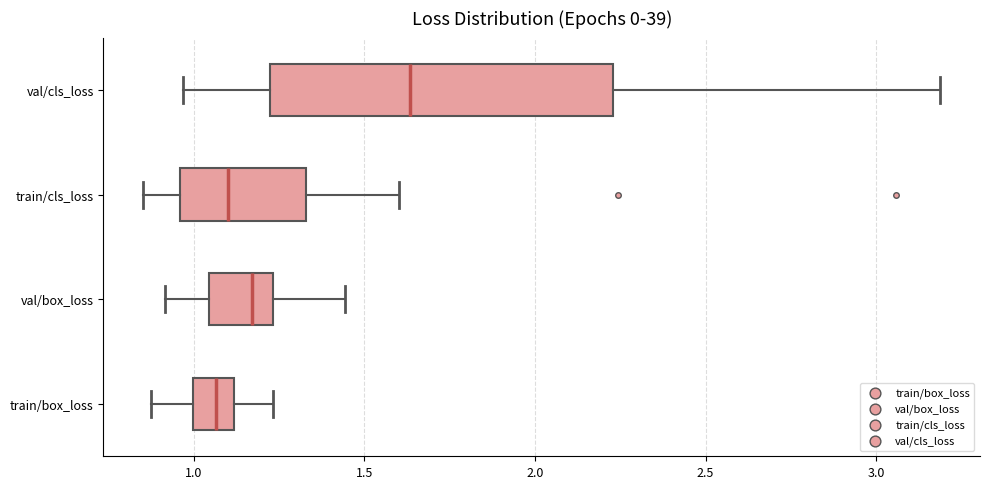

Where is the left edge of the box for val/cls_loss on the x-axis? The values are not printed on the chart, so give them approximately, as read against the axis.

1.20